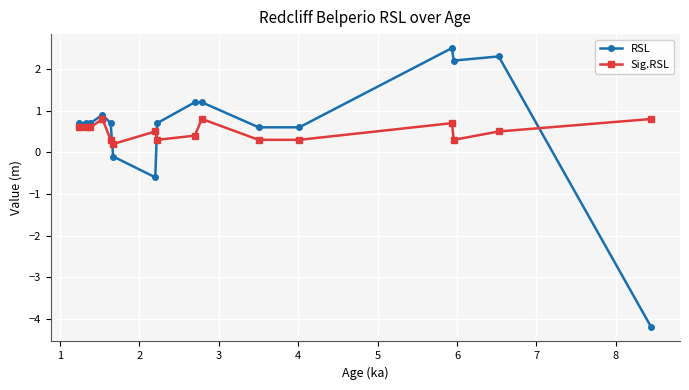

What is the difference between the second highest and minimum values in the Sig.RSL series?

0.6